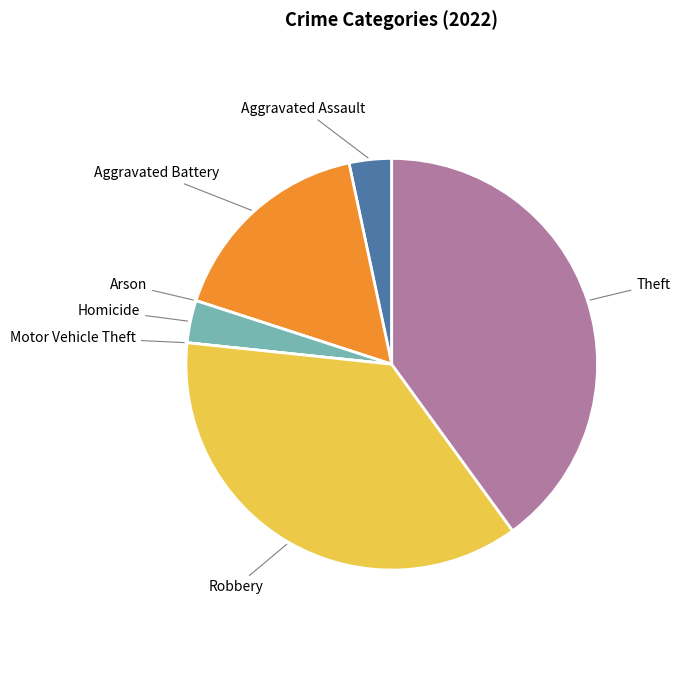

Is there a majority slice in this chart?

No